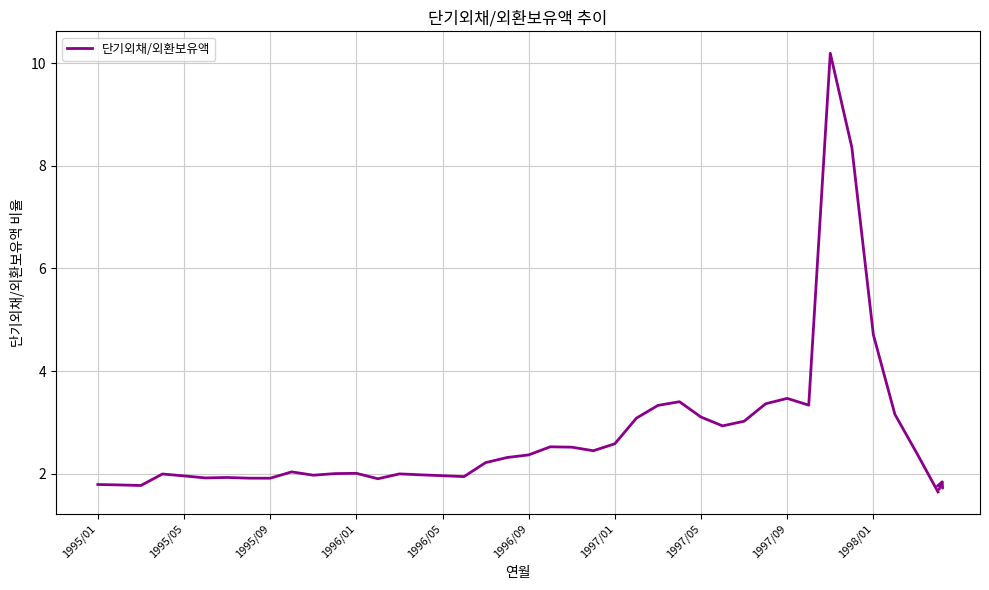

What is the minimum value shown in the chart?

1.6